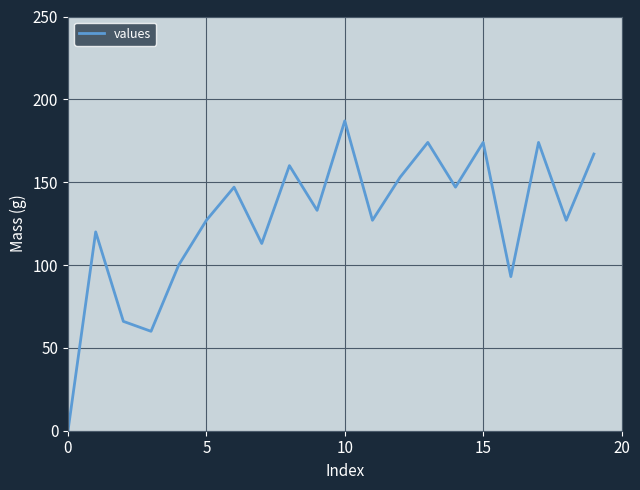

What is the maximum value shown in the chart?

187